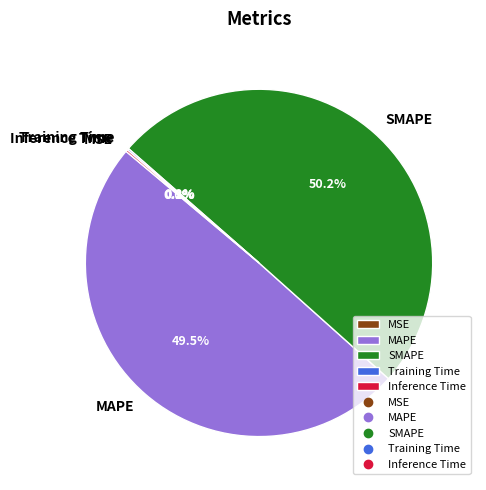

Which slice is the largest?

SMAPE